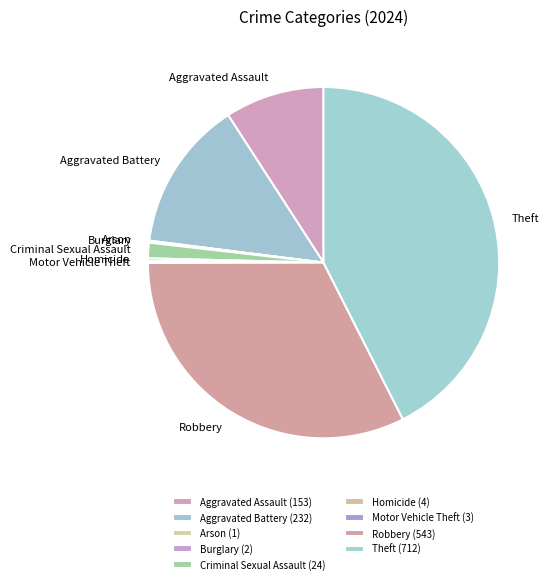

Is the sum of Criminal Sexual Assault and Aggravated Battery greater than half?

No